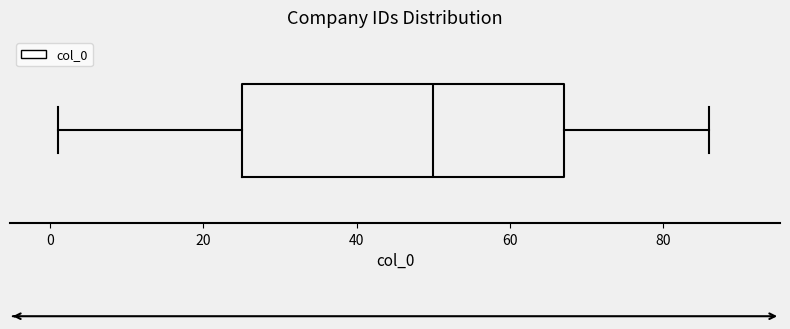

Where does the left whisker of the box end on the x-axis? The values are not printed on the chart, so give them approximately, as read against the axis.

2